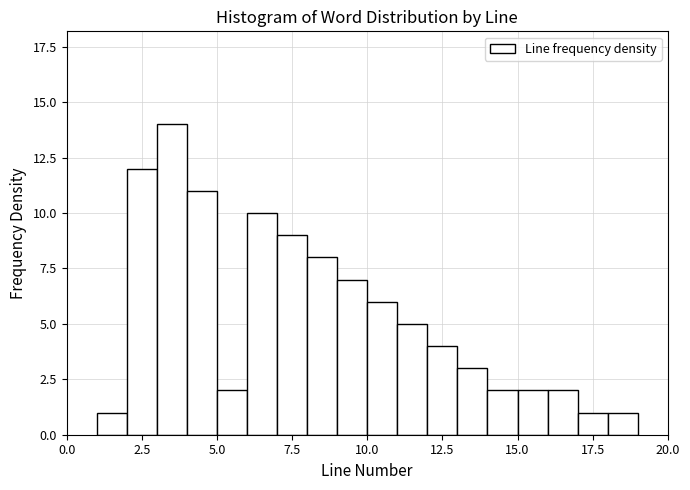

Read against the x-axis, roughly where is the centre of the tallest bar?

3.5